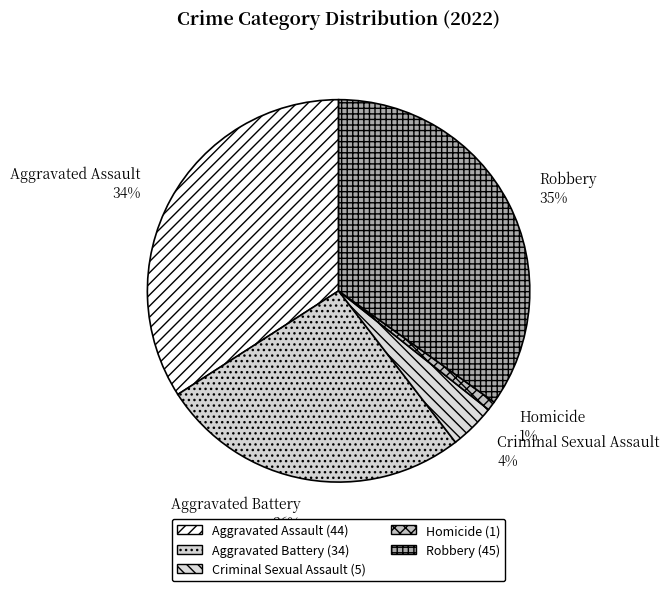

Rank the categories by value from lowest to highest.

Homicide, Criminal Sexual Assault, Aggravated Battery, Aggravated Assault, Robbery